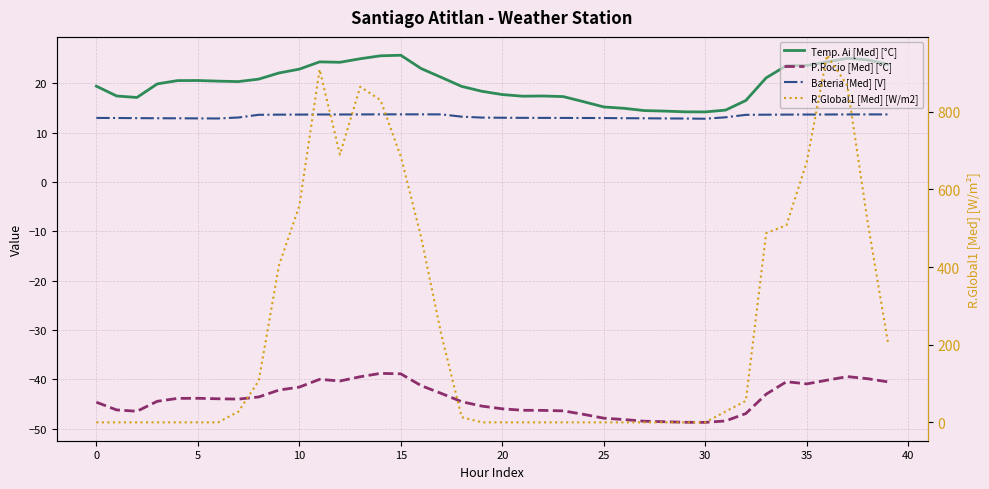

Which has a higher value, 30 or 18?

18